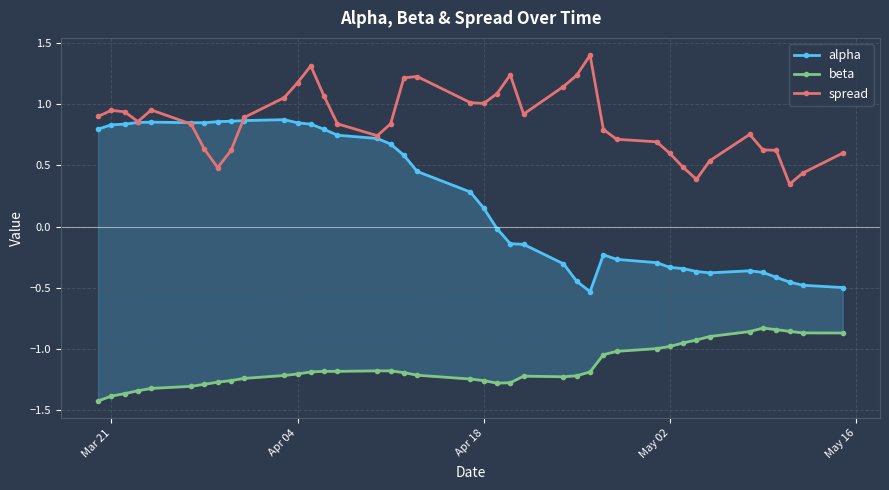

Is it true that spread equals 0.6 at May 02?

True